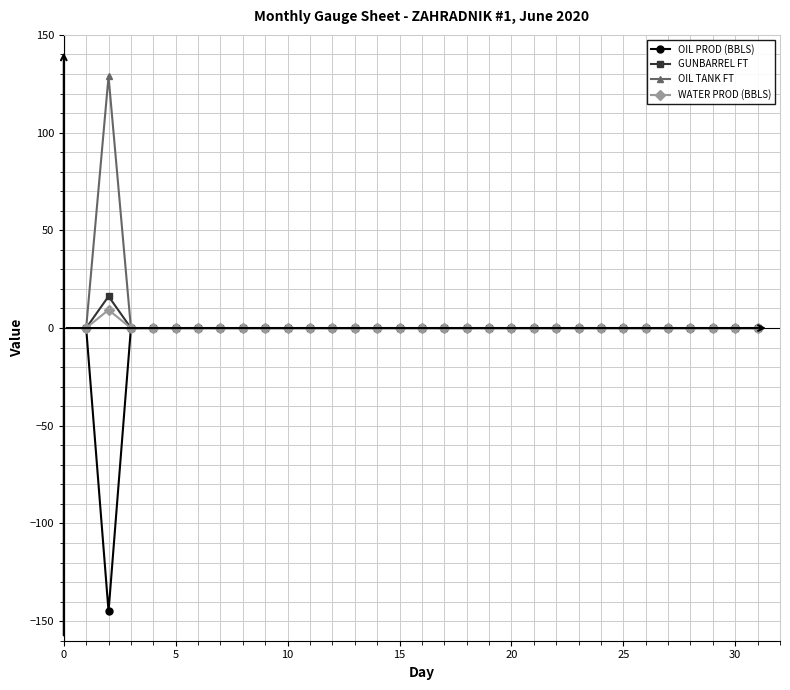

What is the minimum value shown in the chart?

-145.0